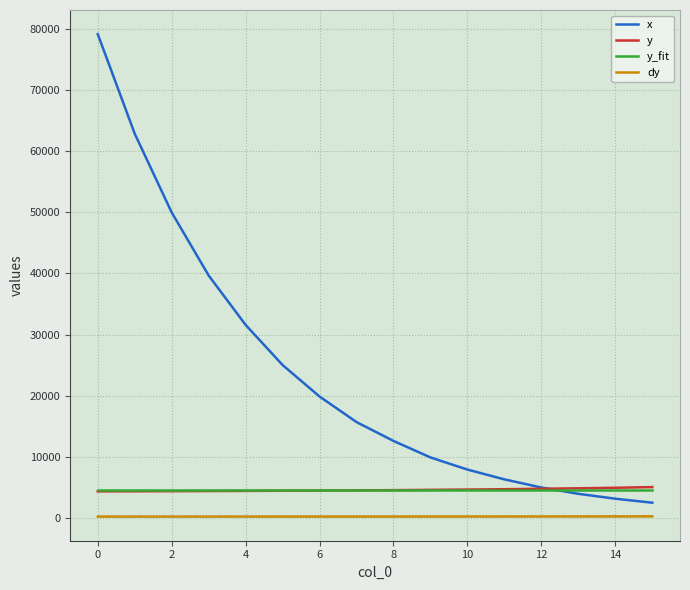

True or false: x and y_fit intersect in this chart.

True